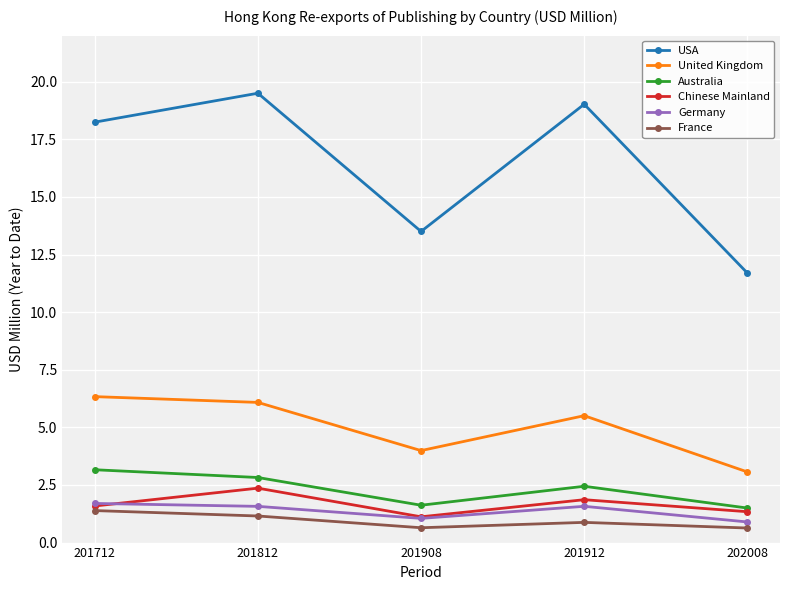

Rank the series by their maximum value, from lowest to highest.

France, Germany, Chinese Mainland, Australia, United Kingdom, USA